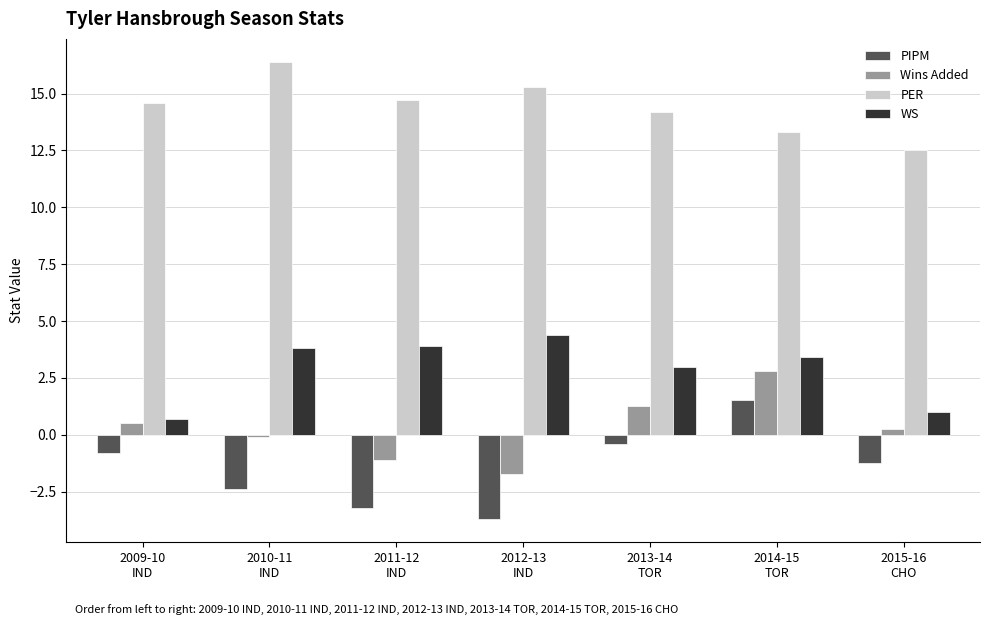

Rank the series by their maximum value, from lowest to highest.

PIPM, Wins Added, WS, PER